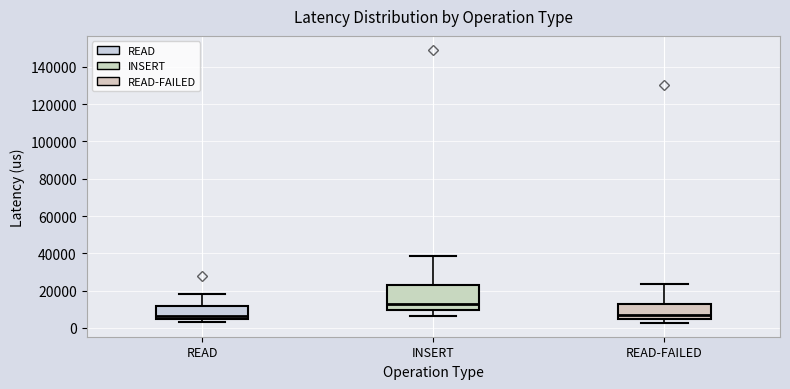

Which box's median line is the highest?

INSERT